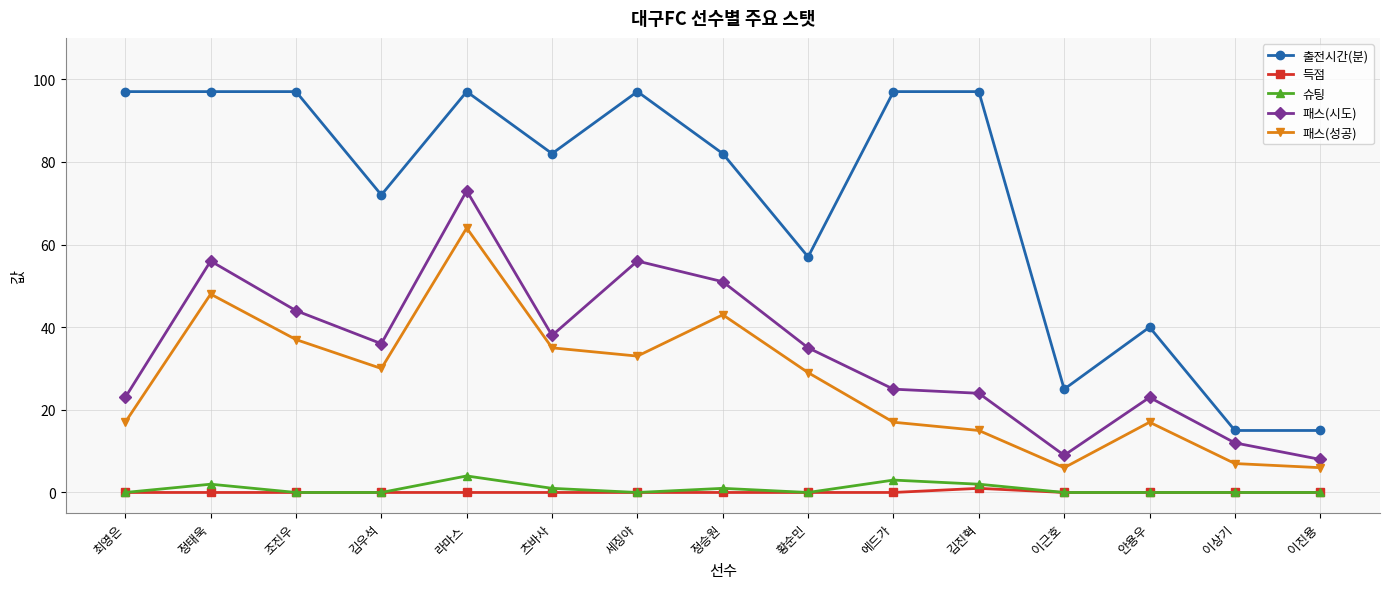

What is the sum of the 출전시간(분) values at 정승원 and 이상기?

97